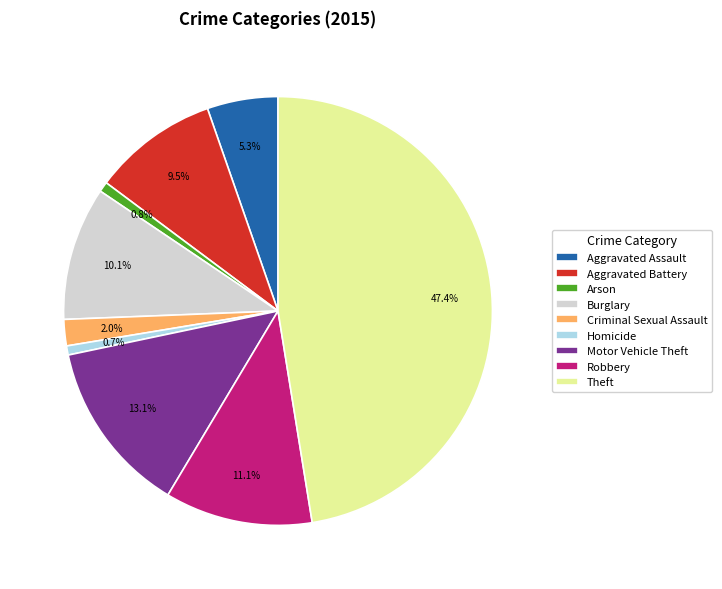

Is it true that Motor Vehicle Theft is 24% of the pie?

False